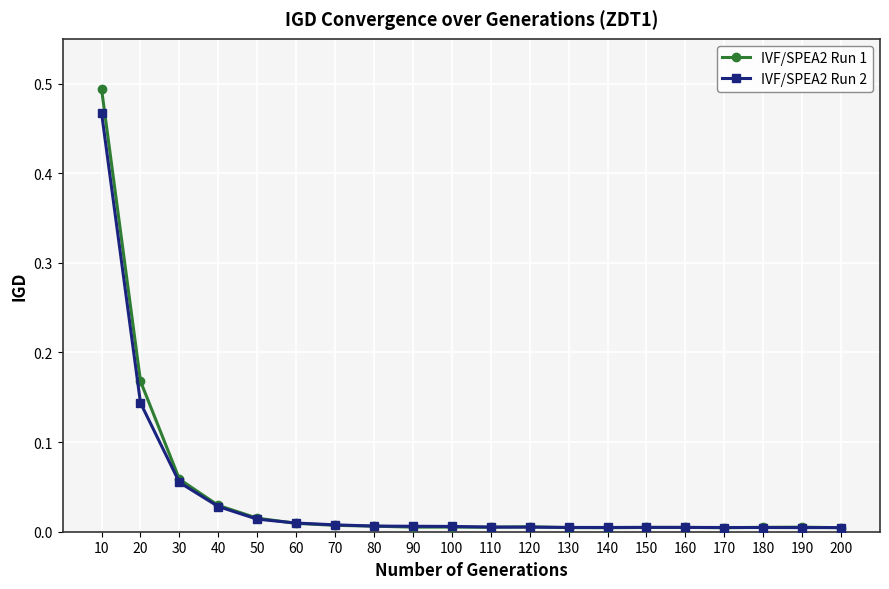

The value of IVF/SPEA2 Run 2 at 40 is 0.0. True or false?

True